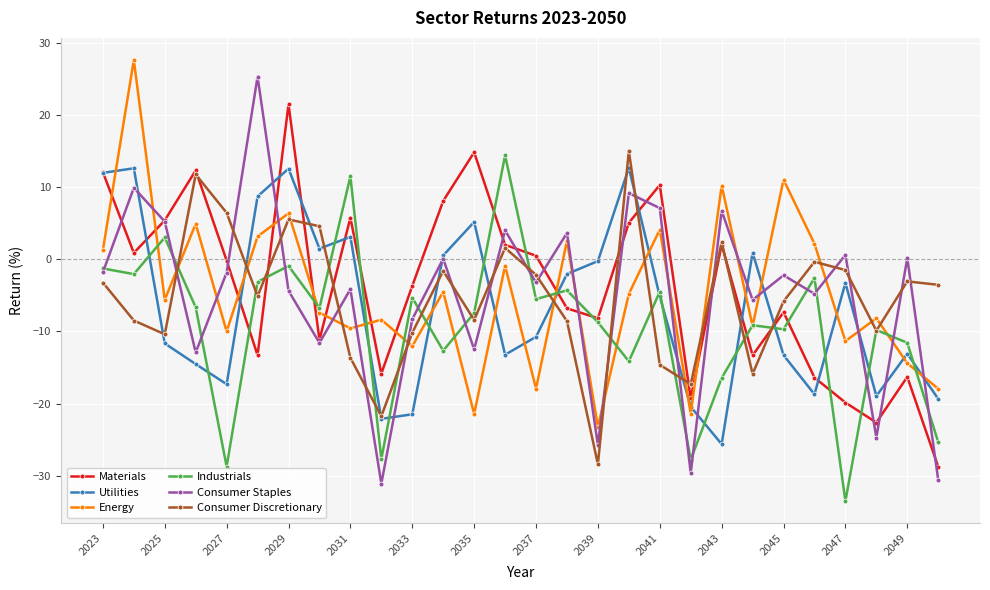

Which series has the largest range (max minus min)?

Consumer Staples